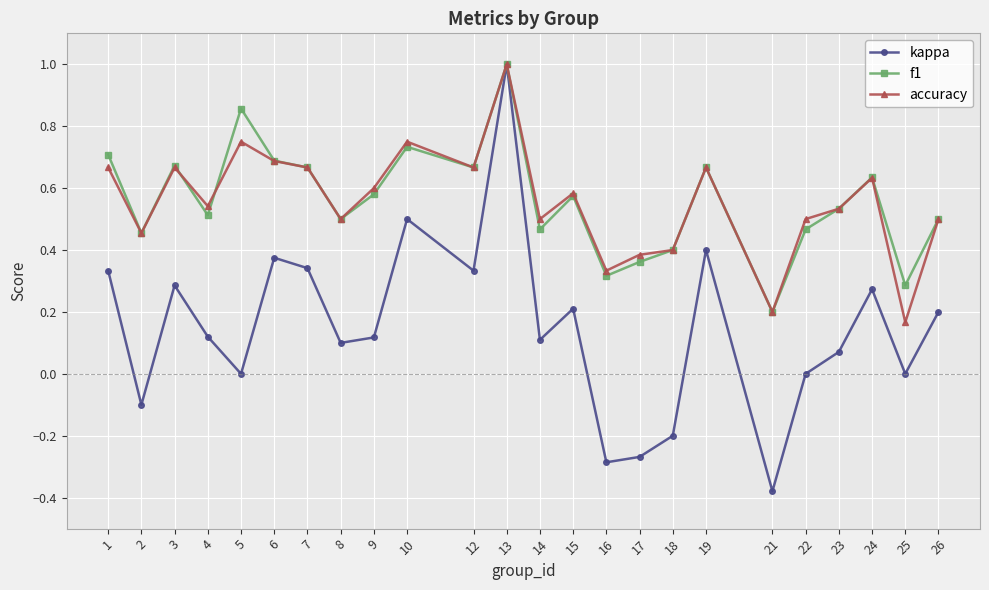

Which series has the largest range (max minus min)?

kappa